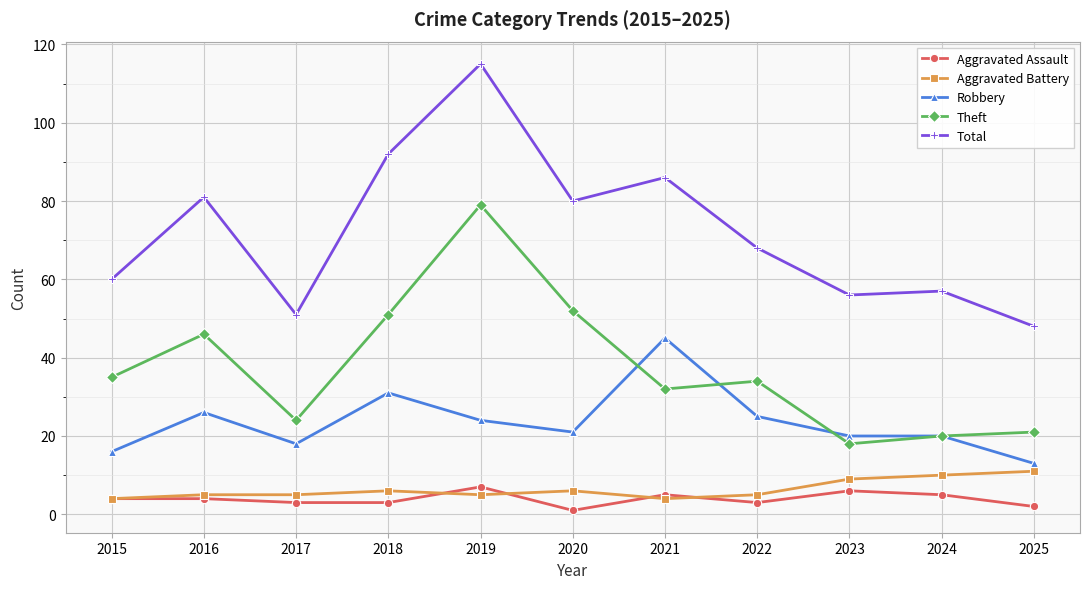

Does the chart have visible grid lines?

Yes